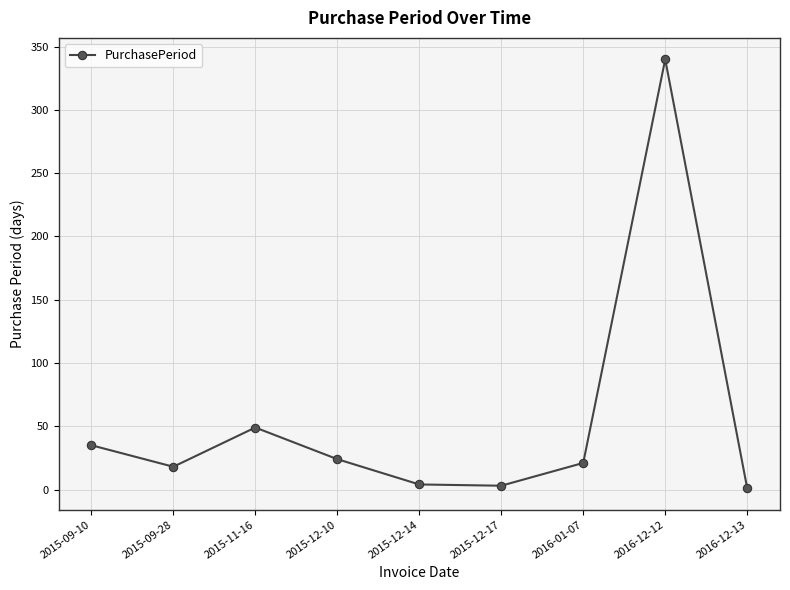

How many lines are shown in the chart?

1